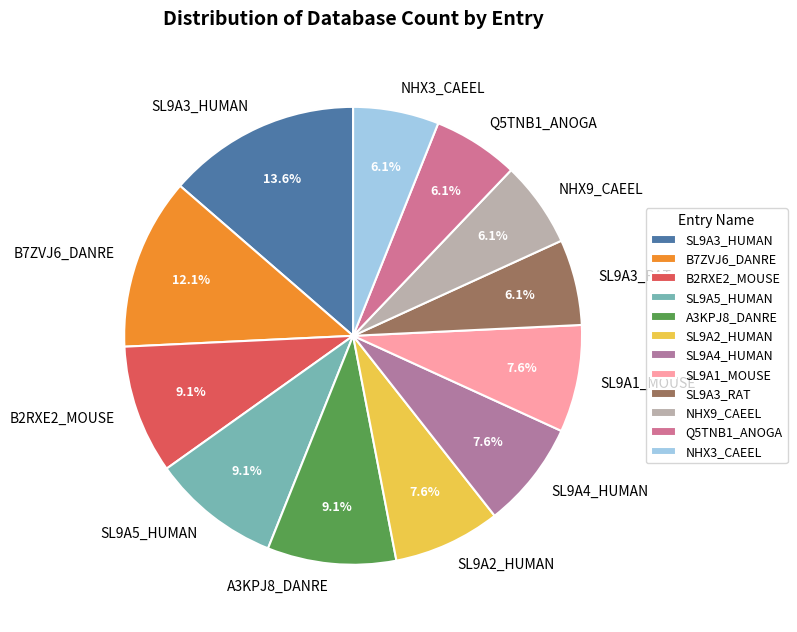

Which category has the biggest portion of the pie?

SL9A3_HUMAN